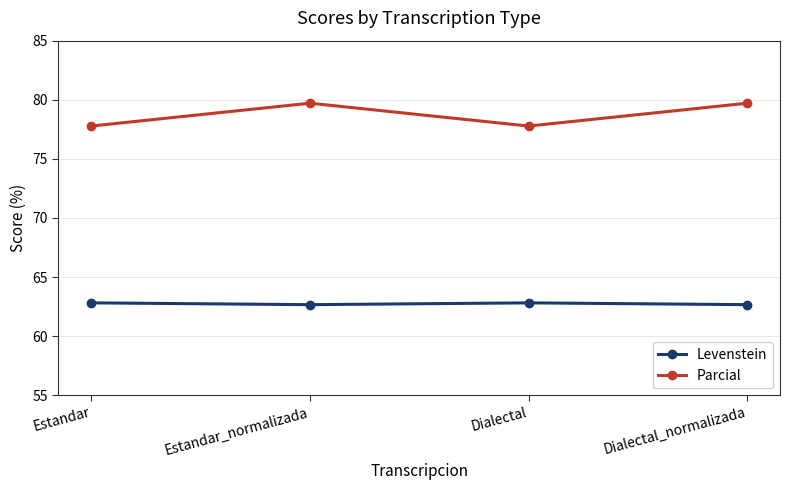

True or false: Levenstein and Parcial cross at least once.

False